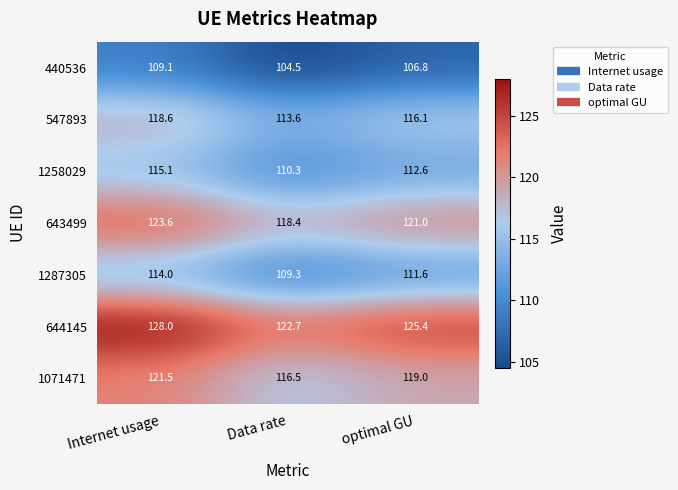

What is the difference between the highest and lowest values at Internet usage?

18.9